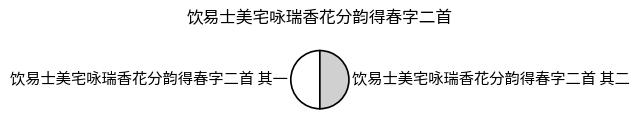

Combined, do 饮易士美宅咏瑞香花分韵得春字二首 其二 and 饮易士美宅咏瑞香花分韵得春字二首 其一 account for over 50%?

Yes